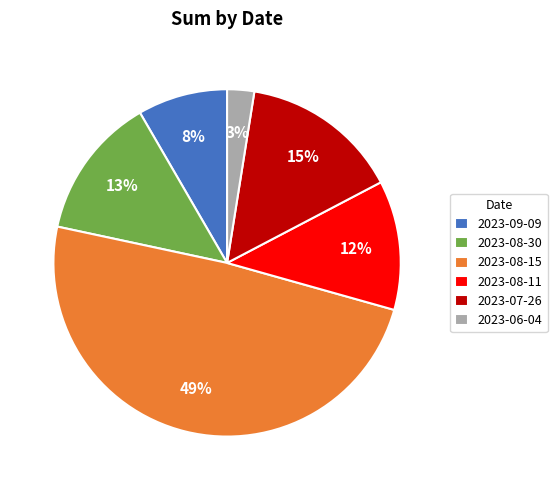

True or false: 2023-08-15 accounts for 49% of the total.

True